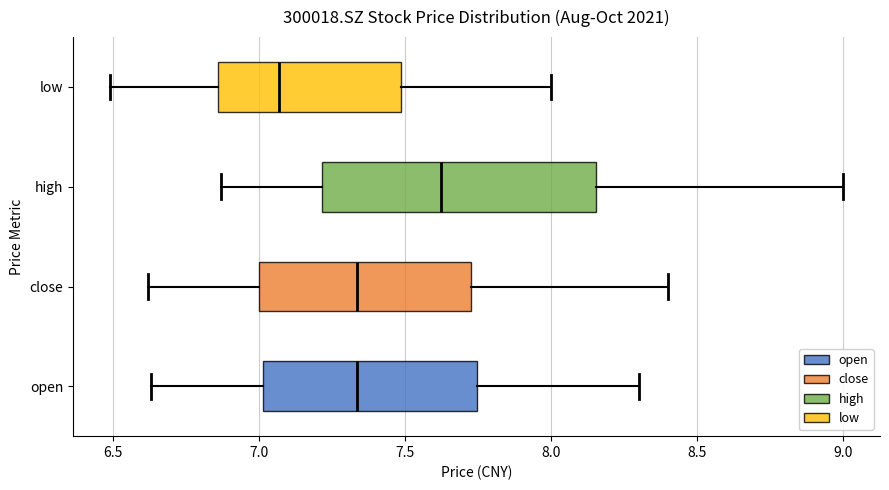

Where does the right whisker of the box for high end on the x-axis? The values are not printed on the chart, so give them approximately, as read against the axis.

9.00